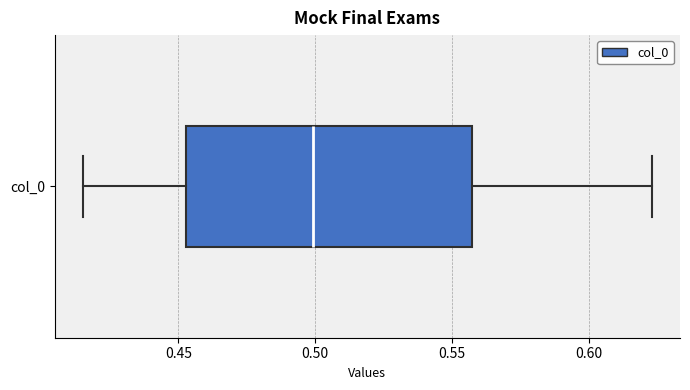

Where is the right edge of the box for col_0 on the x-axis? The values are not printed on the chart, so give them approximately, as read against the axis.

0.555